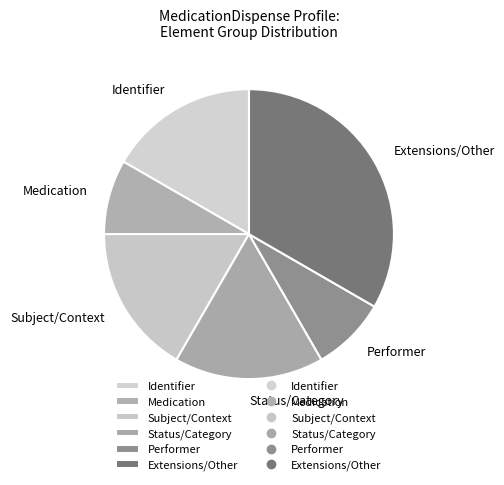

What is the ratio of the value at Status/Category to the value at Identifier?

1.0